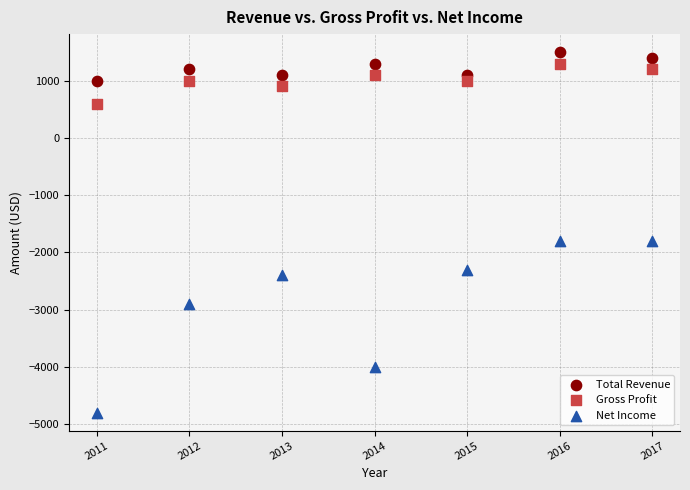

Across all data points, what is the range of Y values (max minus min)?

6300